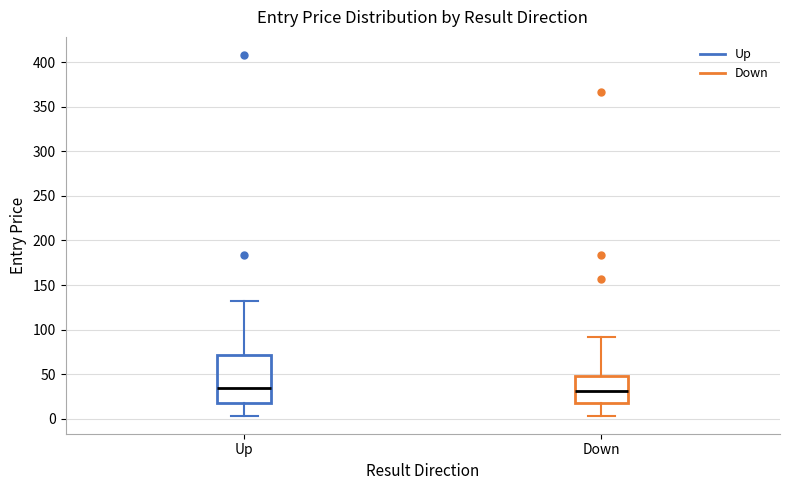

Where is the upper edge of the box for Down on the y-axis? The values are not printed on the chart, so give them approximately, as read against the axis.

50